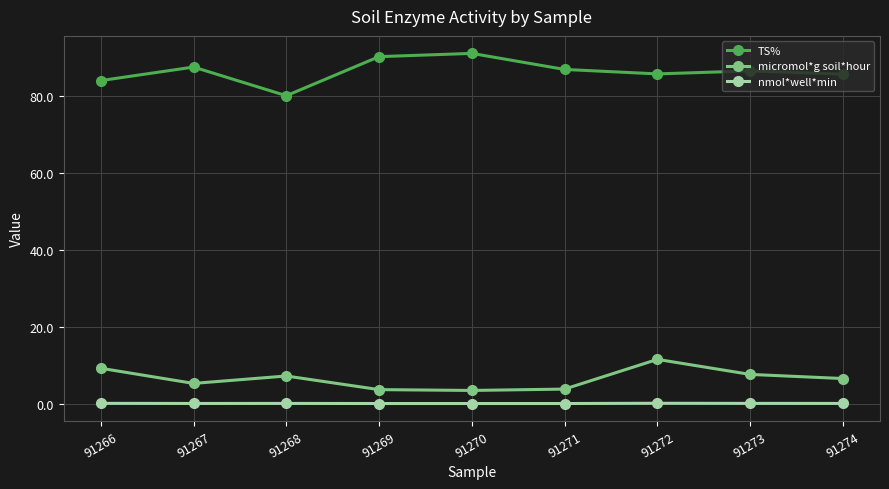

The TS% series shows 45.0 at 91268. True or false?

False